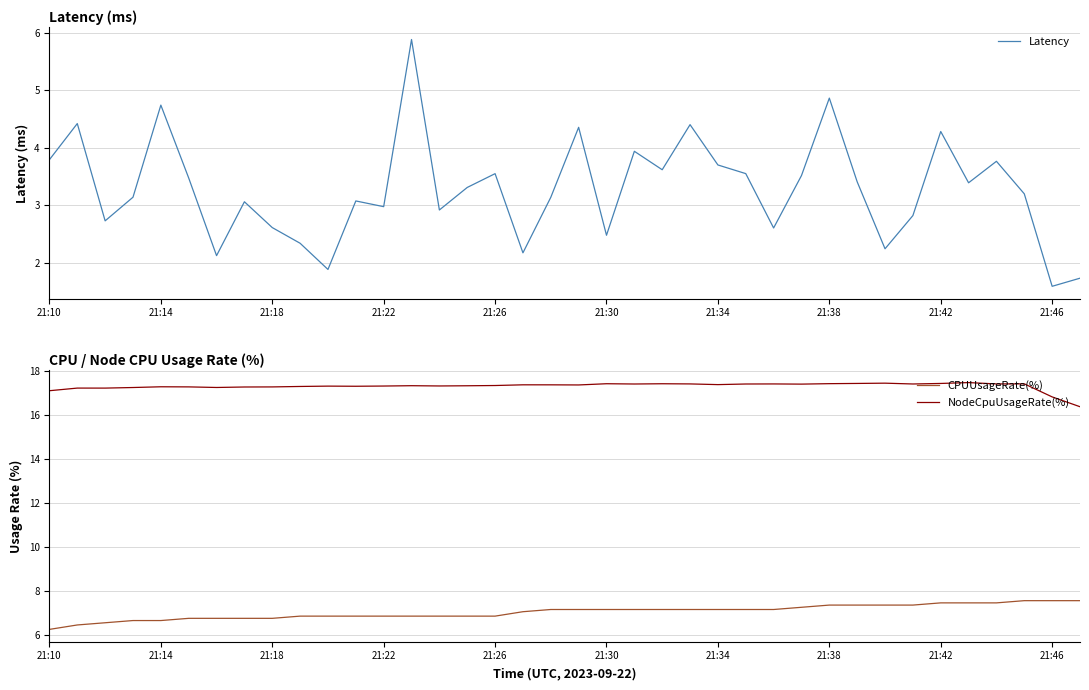

How many interior local valleys does the NodeCpuUsageRate(%) series have?

10